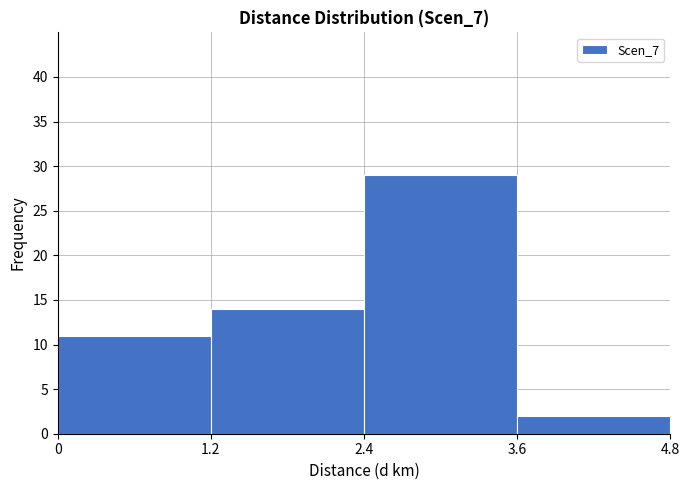

How tall is the bar that spans 3.6 to 4.8 on the x-axis? The values are not printed on the chart, so give them approximately, as read against the axis.

2